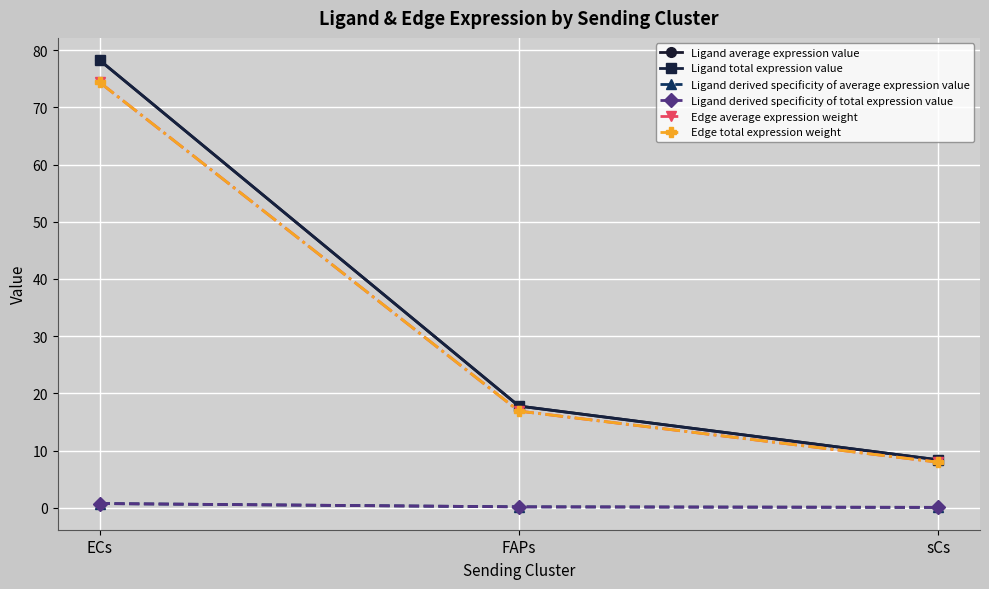

What is the label of the 2nd point from the left?

FAPs